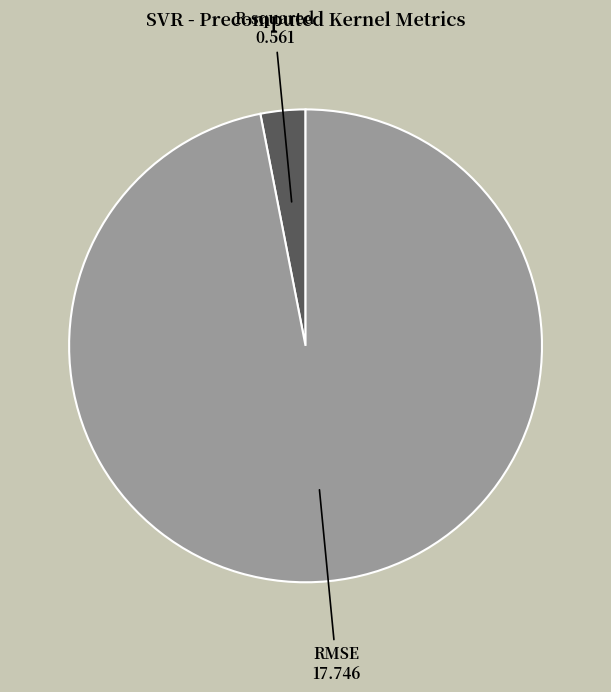

Is R-squared the majority of the pie?

No